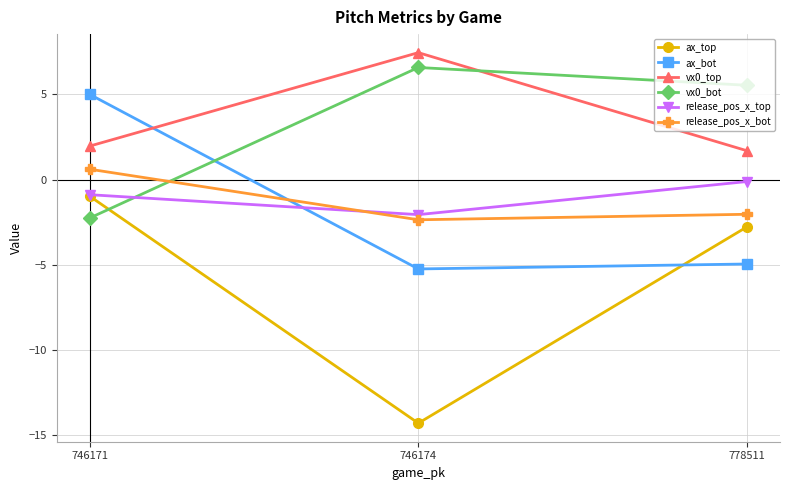

At which category is the sum across all series the highest?

746171